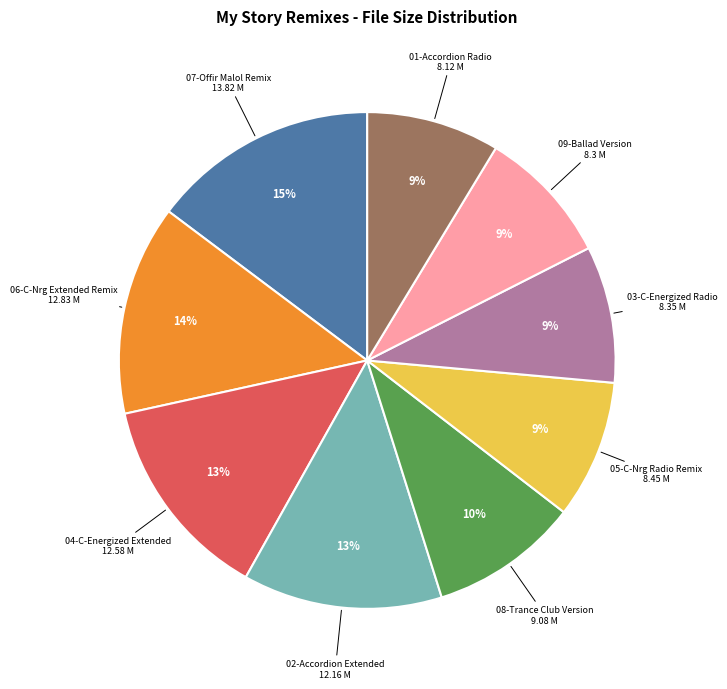

To the nearest percent, what is the average slice percentage?

11%